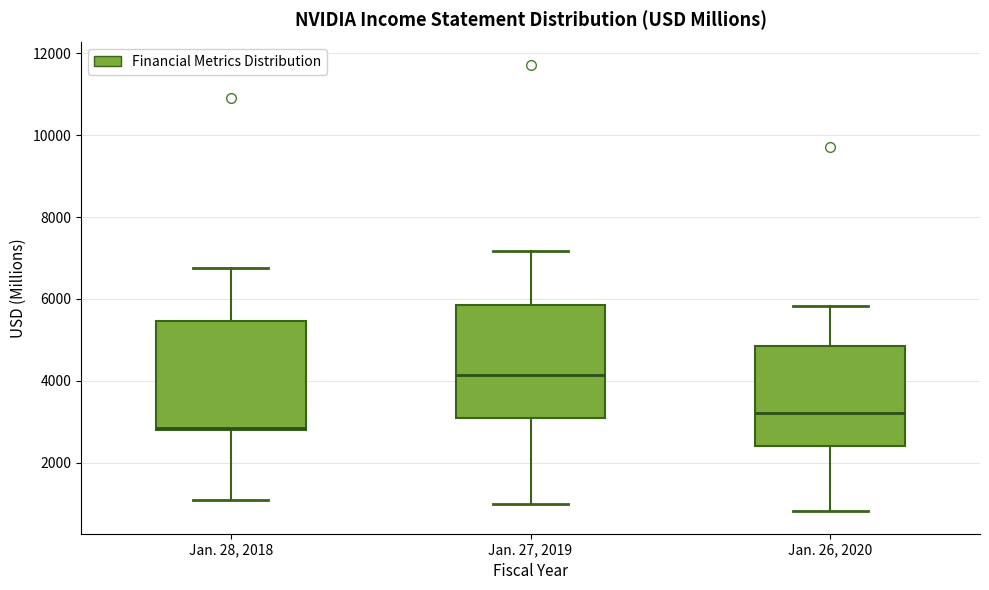

Where does the median line of the box for Jan. 27, 2019 sit on the y-axis? The values are not printed on the chart, so give them approximately, as read against the axis.

4200